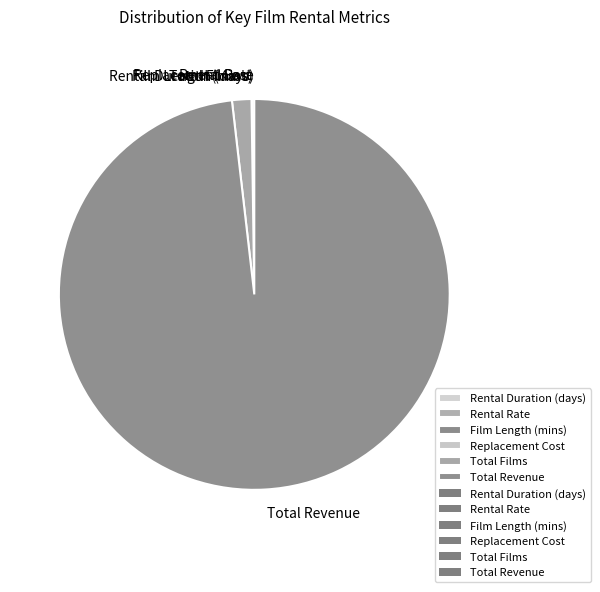

What is the majority slice?

Total Revenue